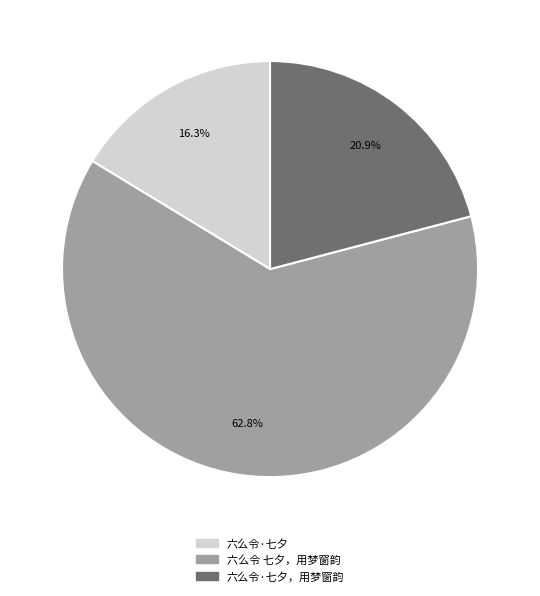

Approximately how many times larger is the value at 六么令·七夕 compared to 六么令·七夕，用梦窗韵?

0.8